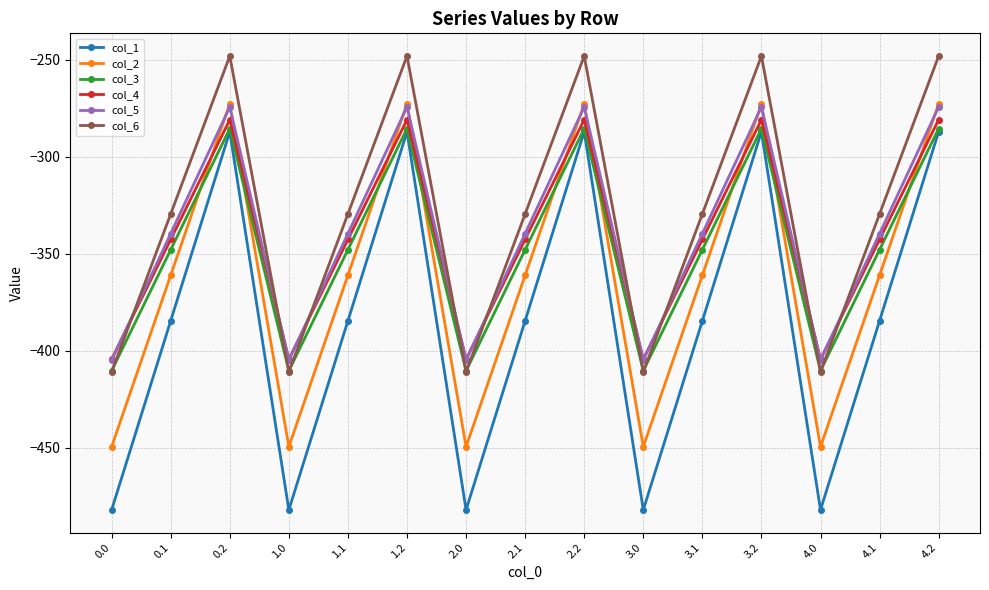

What is the label of the 6th point from the left?

1.2